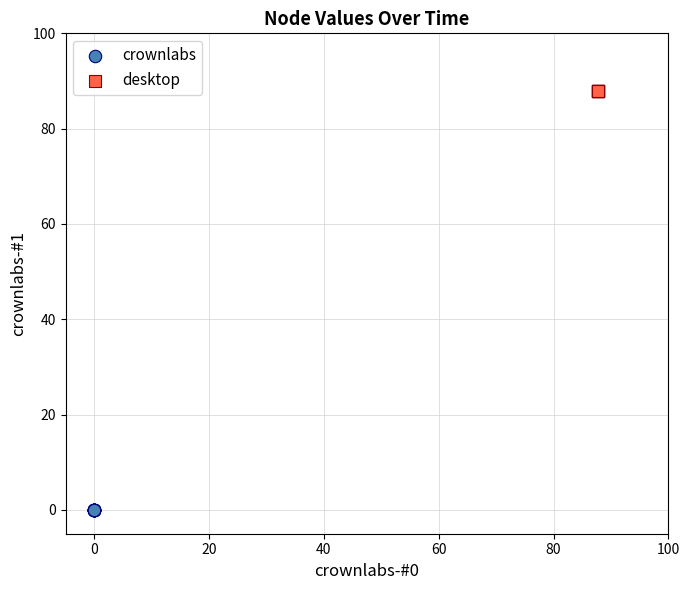

Which series reaches the minimum Y coordinate?

crownlabs